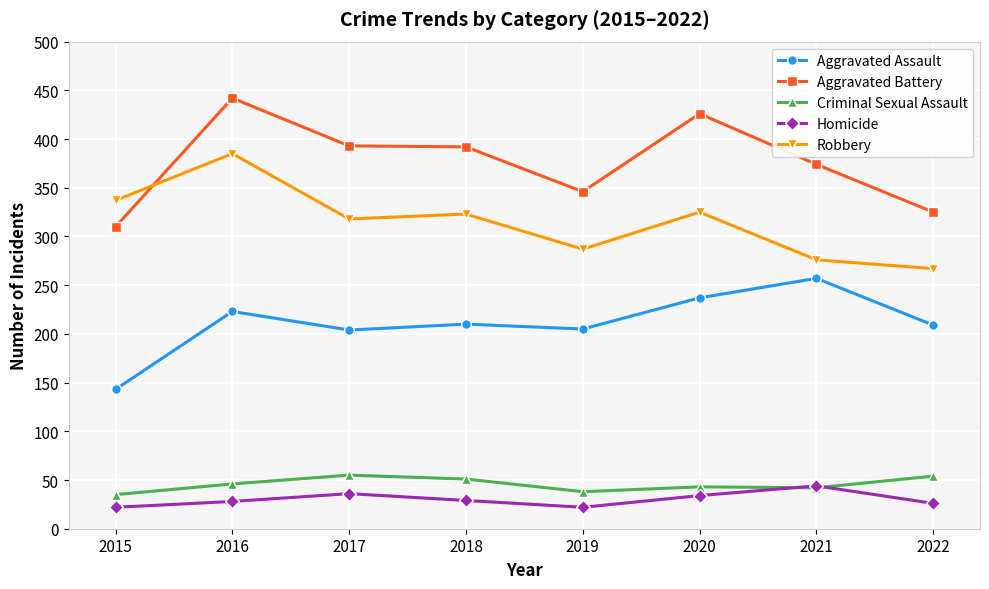

What is the value of the Robbery point at the 3rd from the left?

318